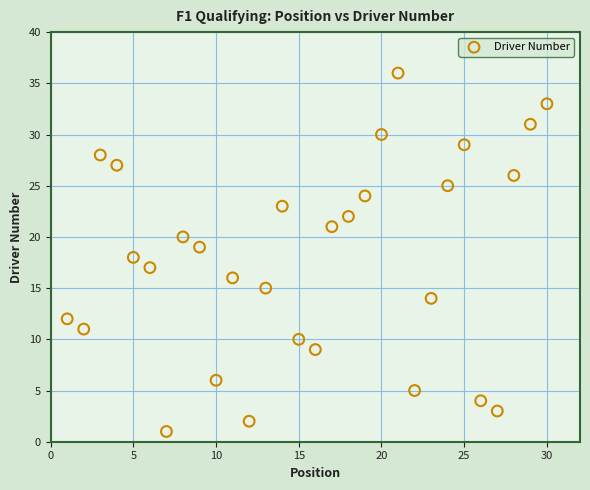

What is the range of X values (max minus min)?

29